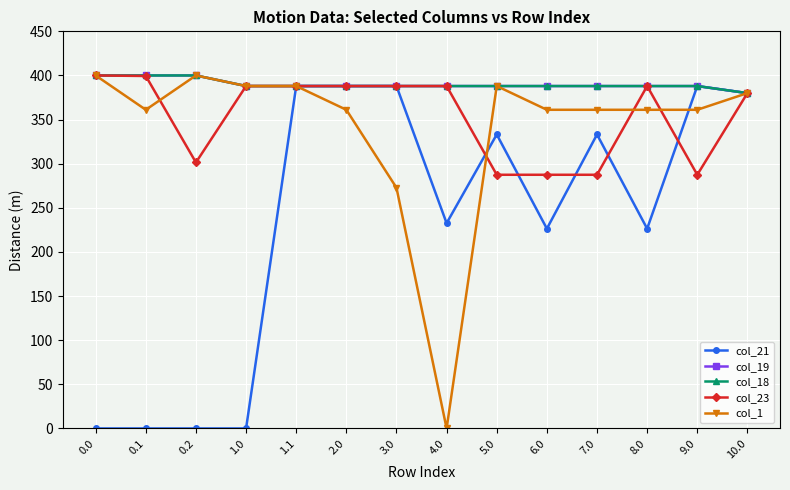

Reading right to left, extract all data points from this chart.

col_21: 380.0	388.0	226.4	333.1	226.4	333.1	232.6	388.0	388.0	388.0	0.0	0.0	0.0	0.0
col_19: 380.0	388.0	388.0	388.0	388.0	388.0	388.0	388.0	388.0	388.0	388.0	400.0	400.0	400.0
col_18: 380.0	388.0	388.0	388.0	388.0	388.0	388.0	388.0	388.0	388.0	388.0	400.0	400.0	400.0
col_23: 380.0	287.5	388.0	287.5	287.5	287.5	388.0	388.0	388.0	388.0	388.0	301.4	399.4	400.0
col_1: 380.0	361.1	361.1	361.1	361.1	388.0	0.0	272.7	361.1	388.0	388.0	400.0	361.1	400.0